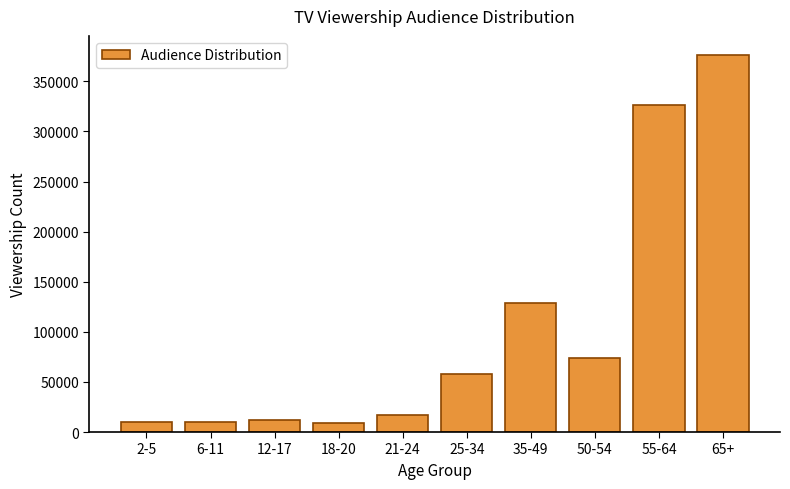

Between 50-54 and 6-11, which is larger?

50-54